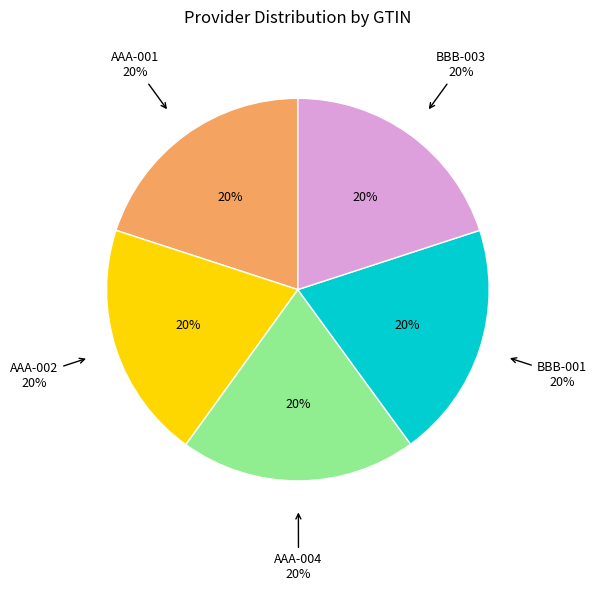

What portion of the pie excludes BBB-003?

80.0%